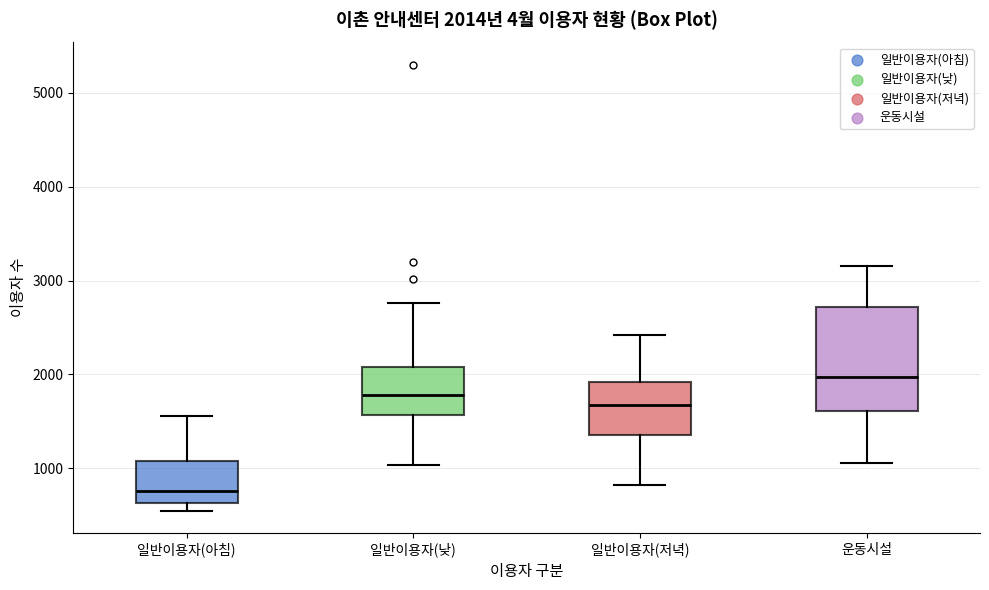

Which box is the tallest, from its lower edge to its upper edge?

운동시설